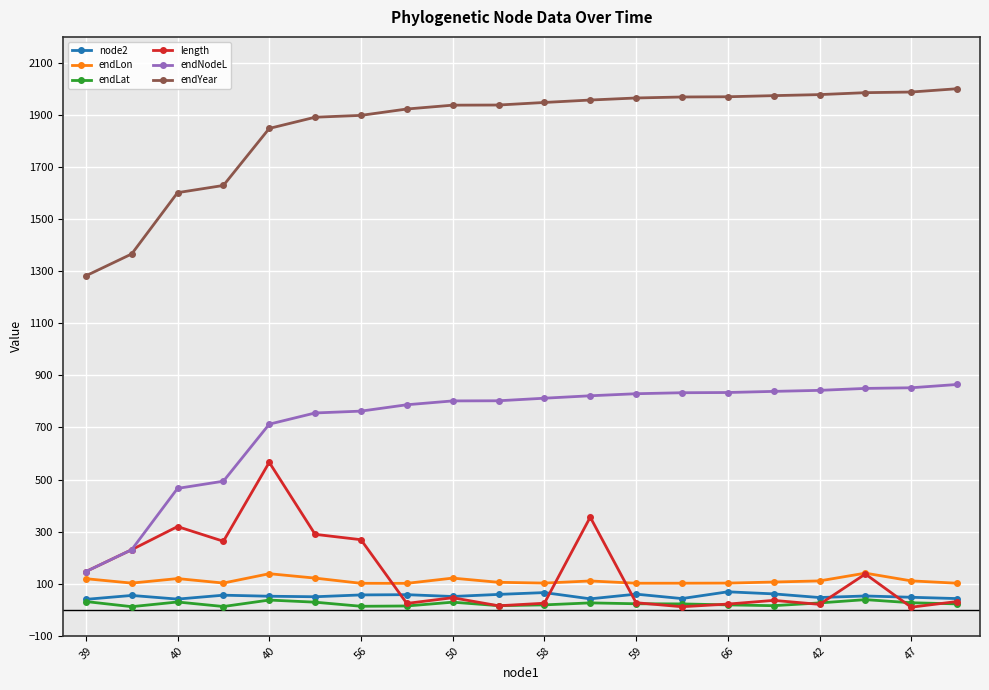

What is the value of the length point at the 9th from the left?

46.3